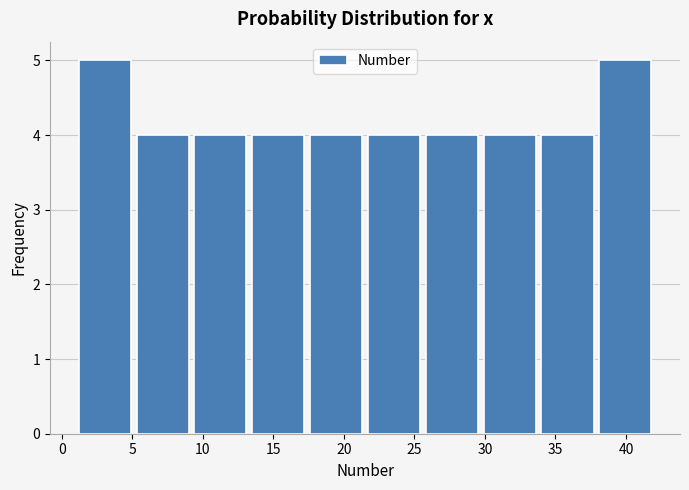

Reading left to right, list every bar in this chart as the range it spans on the x-axis followed by its height. Neither the bar edges nor the heights are printed on the chart, so give them approximately, as read against the axes.

1.0 to 5.1: 5
5.1 to 9.2: 4
9.2 to 13.3: 4
13.3 to 17.4: 4
17.4 to 21.5: 4
21.5 to 25.6: 4
25.6 to 29.7: 4
29.7 to 33.8: 4
33.8 to 37.9: 4
37.9 to 42.0: 5